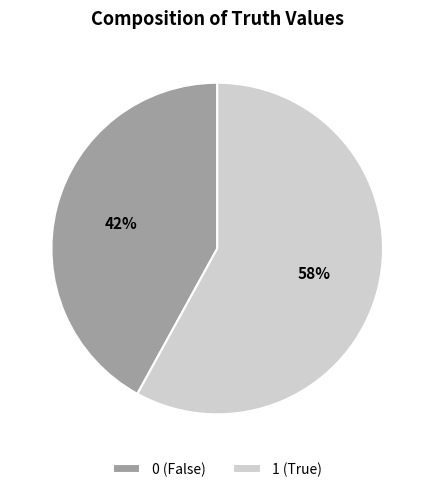

To the nearest percent, what is the difference between the largest and smallest slice percentages?

16%